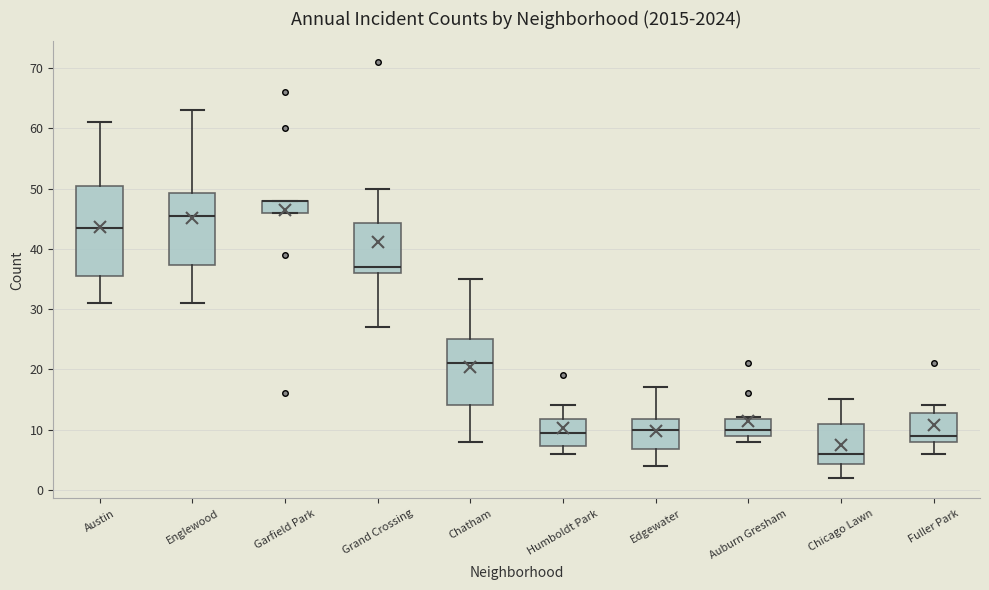

Comparing the boxes themselves (not the whiskers), which one is the tallest?

Austin